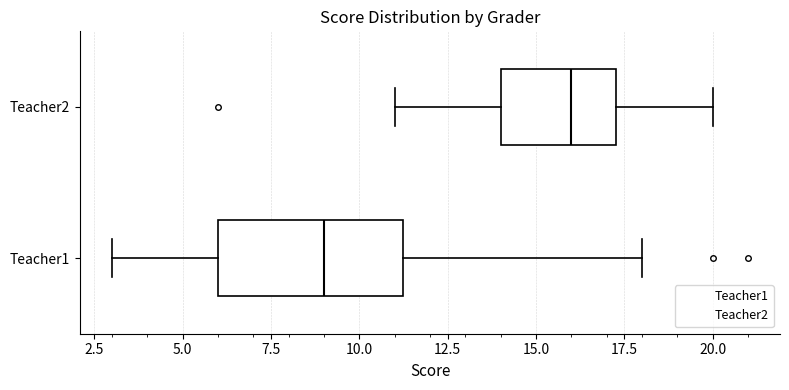

Which box's median line is the furthest to the right?

Teacher2